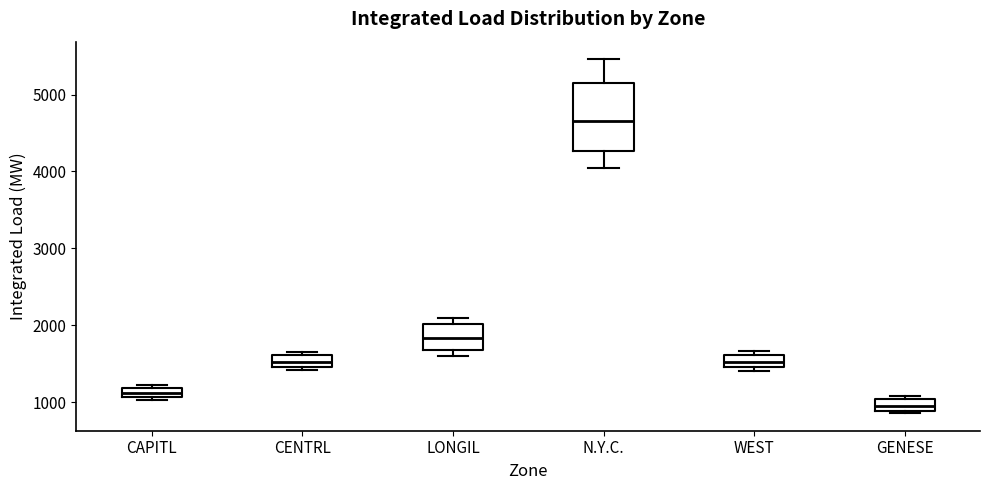

Where is the lower edge of the box for CENTRL on the y-axis? The values are not printed on the chart, so give them approximately, as read against the axis.

1500